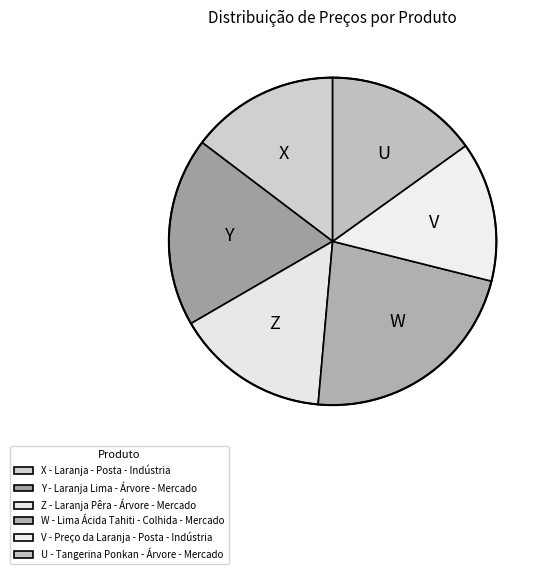

Which has a higher value, W or U?

W